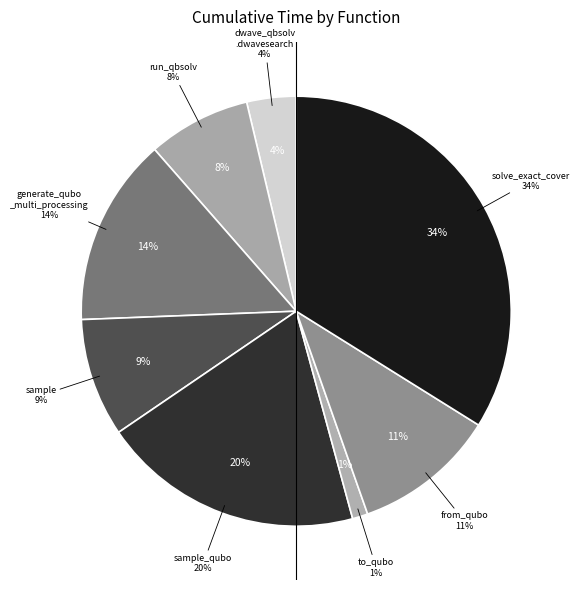

Does any single category account for the majority?

No